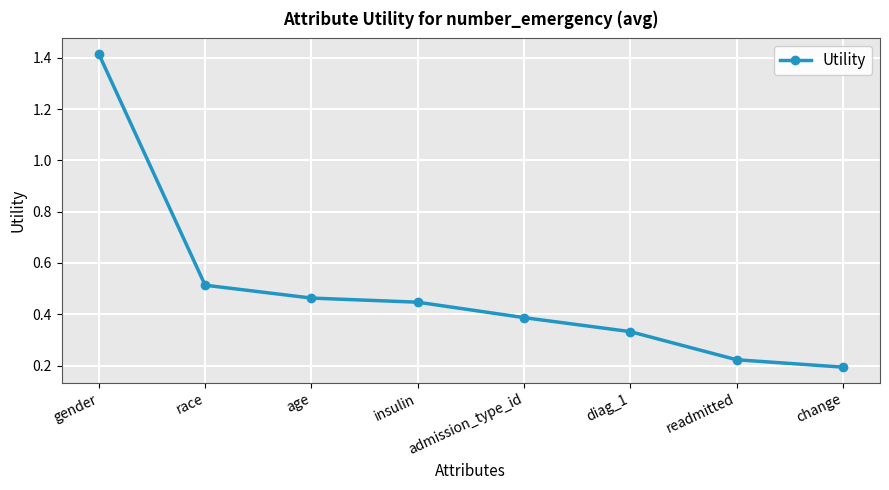

Is it true that the value at age is 0.8?

False